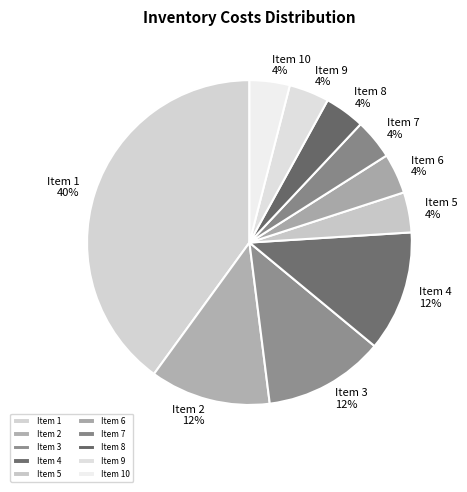

Combined, do Item 5 and Item 1 account for over 50%?

No